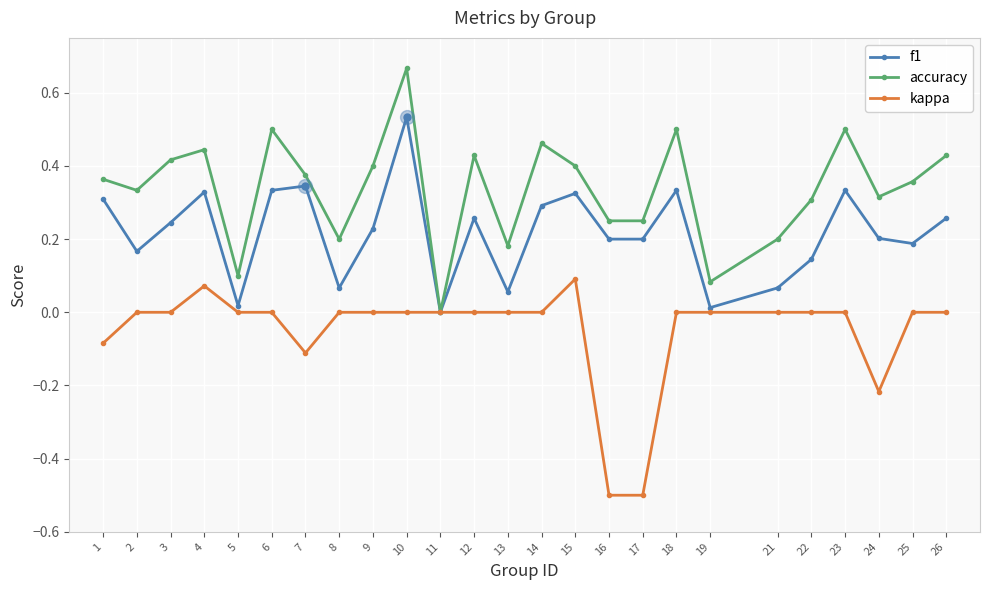

How many positive values does the f1 series have?

24